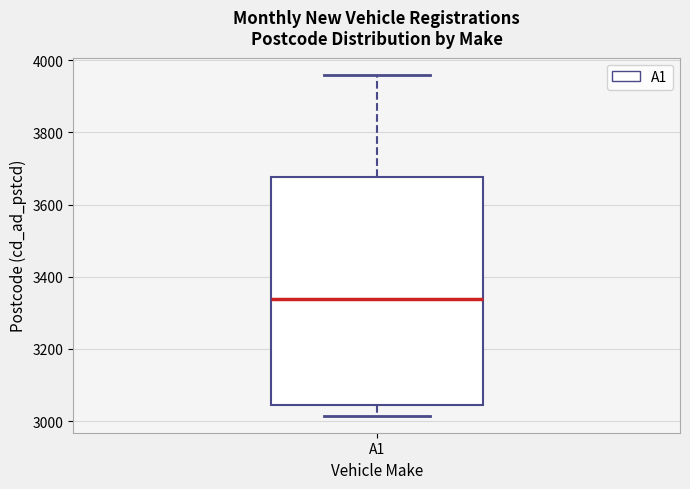

Where does the median line of the box for A1 sit on the y-axis? The values are not printed on the chart, so give them approximately, as read against the axis.

3340